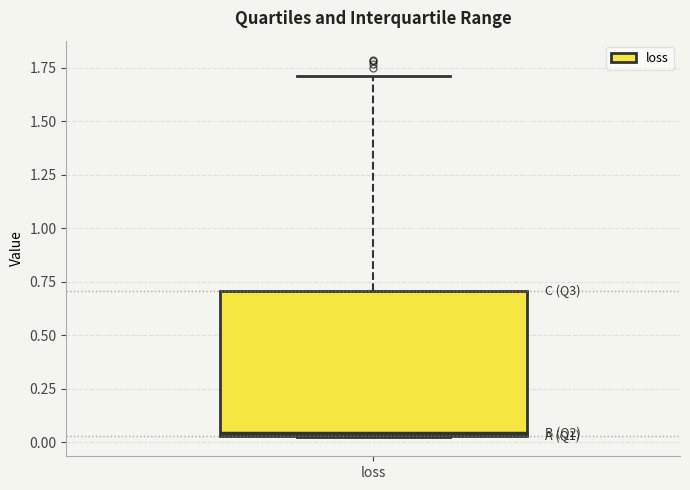

Read this box plot against the y-axis: the position of the median line, the range covered by the box, and the ends of both whiskers. The values are not printed on the chart, so give them approximately, as read against the axis.

median 0.05, box 0.05 to 0.70, whiskers 0.00 to 1.70